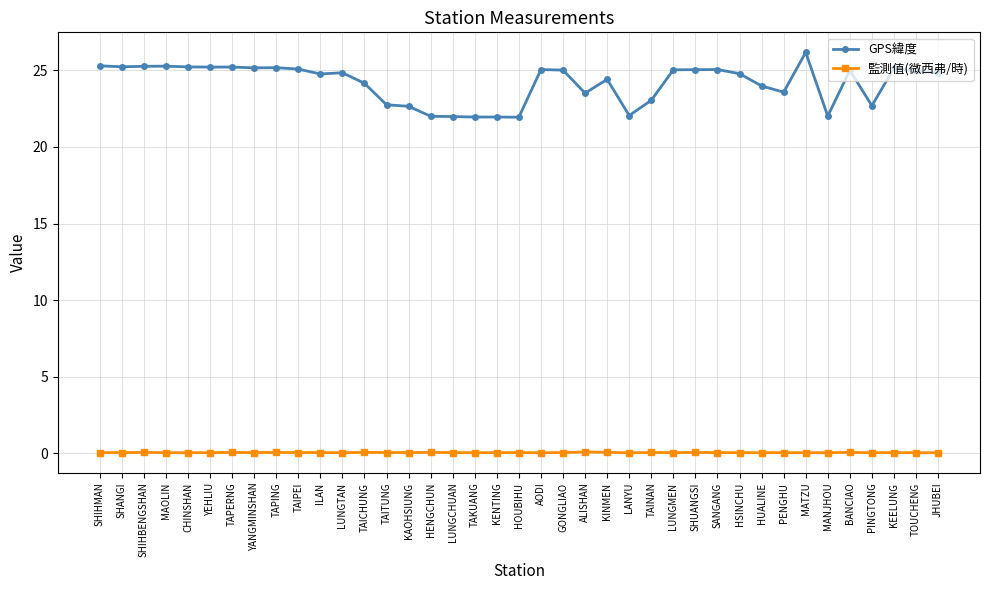

Is it true that GPS緯度 equals 25.2 at YEHLIU?

True